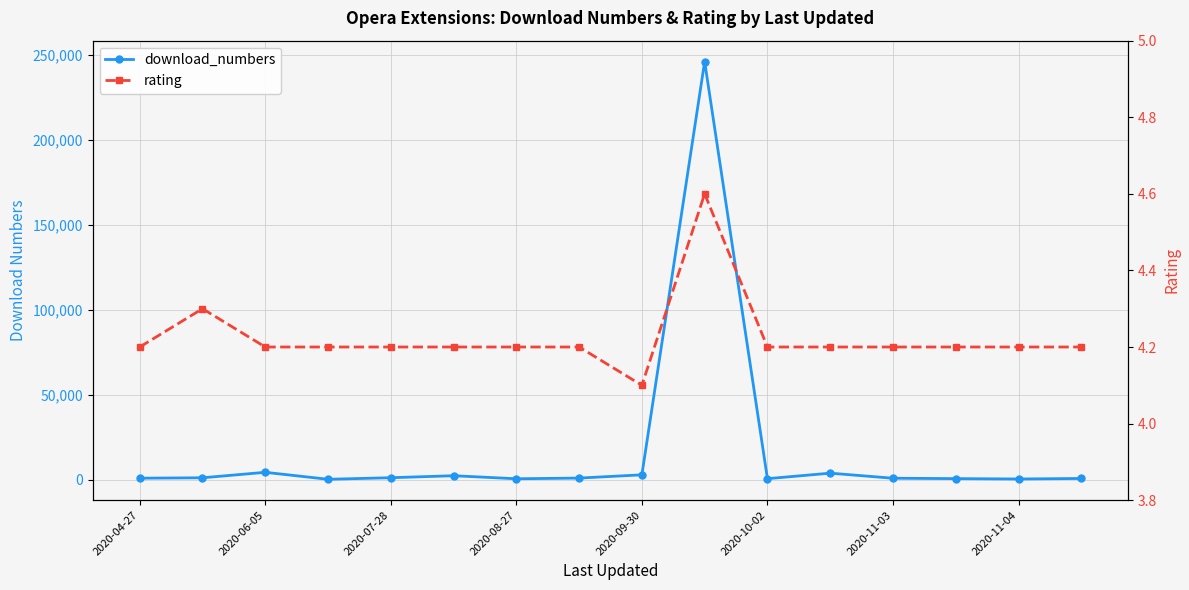

In download_numbers, how many points are higher than both neighbors (excluding endpoints)?

4